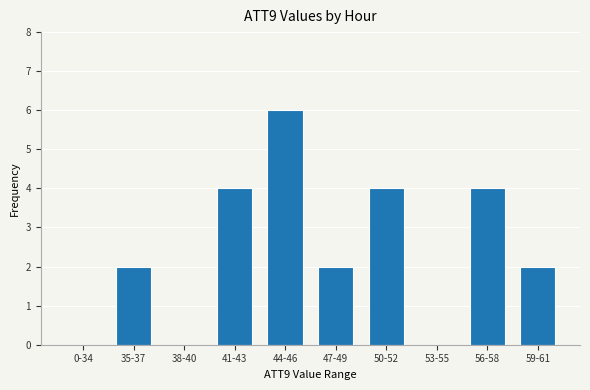

Reading left to right, transcribe all the data shown in this chart.

0-34=0	35-37=2	38-40=0	41-43=4	44-46=6	47-49=2	50-52=4	53-55=0	56-58=4	59-61=2